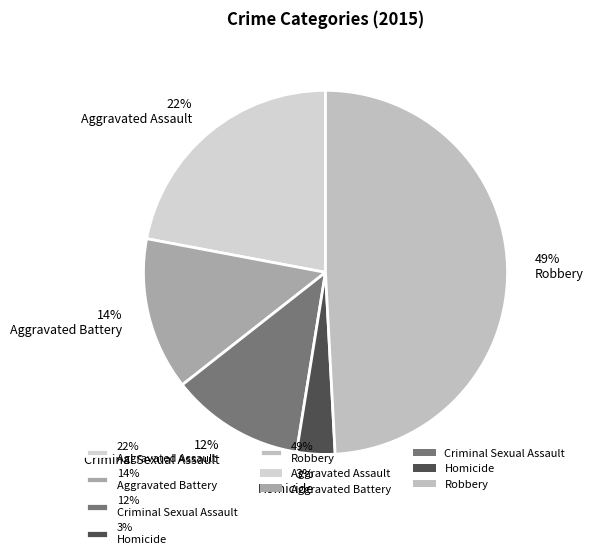

Is it true that 12% Criminal Sexual Assault is 25% of the pie?

False